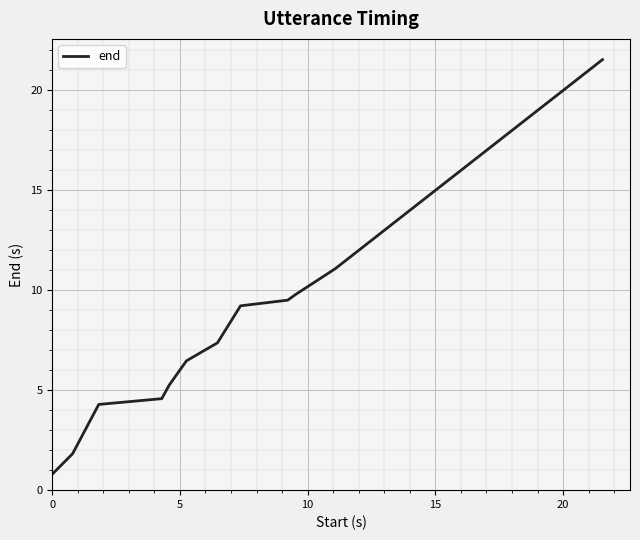

What is the minimum value shown in the chart?

0.8